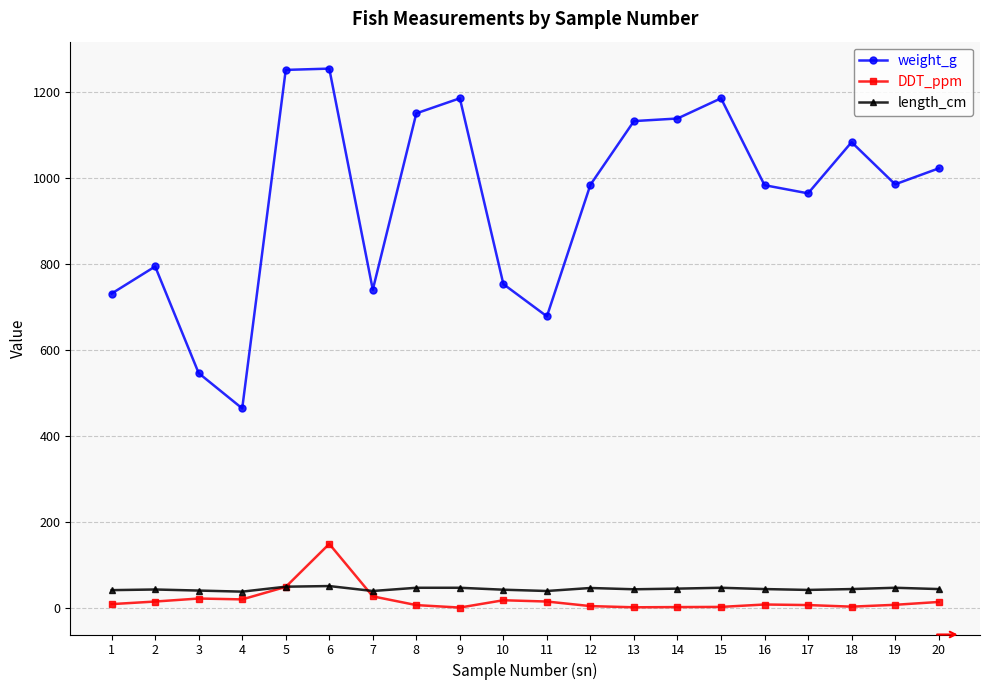

The value of weight_g at 13 is 1945.1. True or false?

False